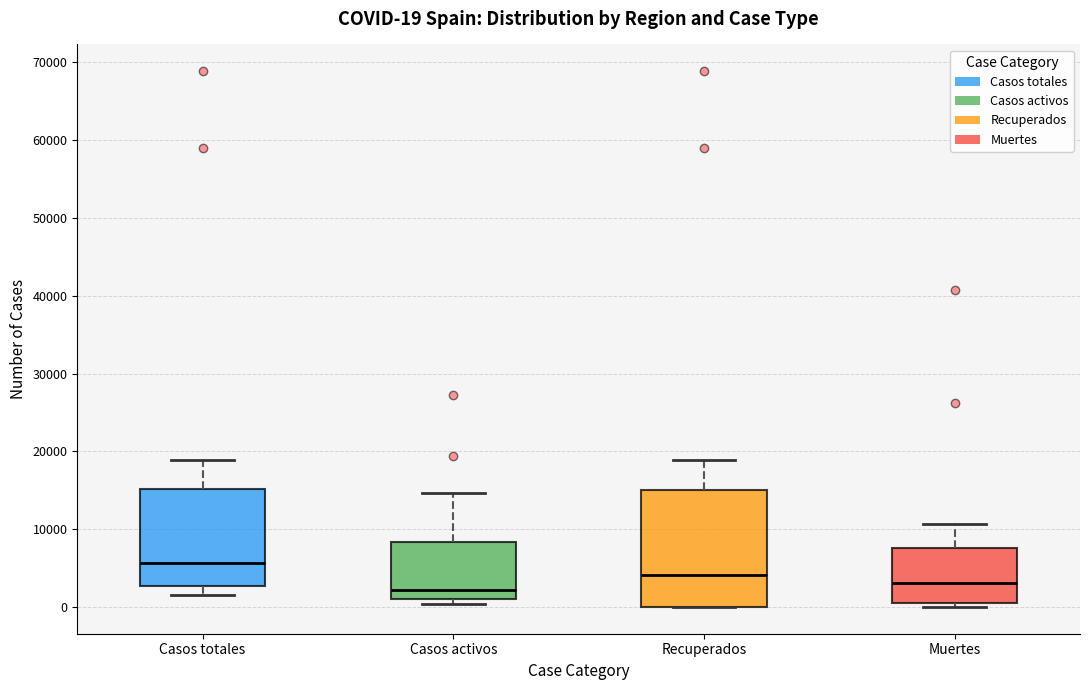

Which box is the tallest, from its lower edge to its upper edge?

Recuperados